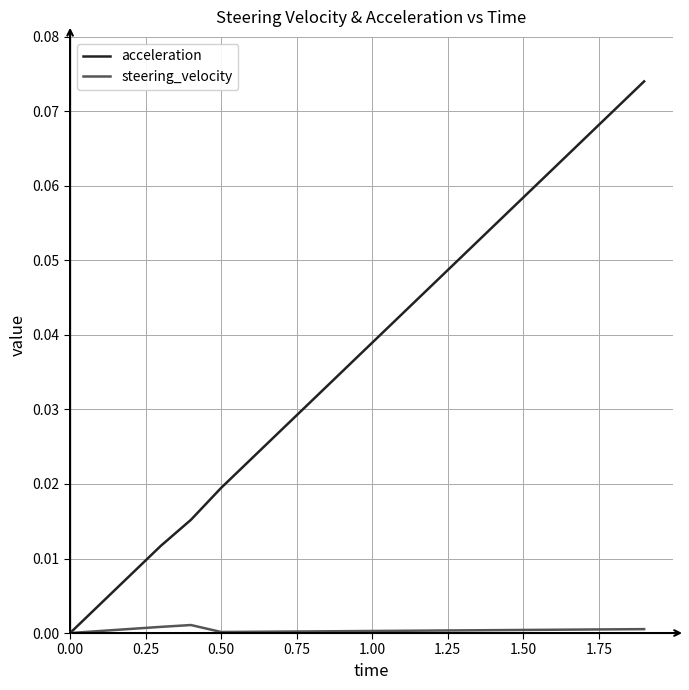

Which series has the widest spread of values?

acceleration